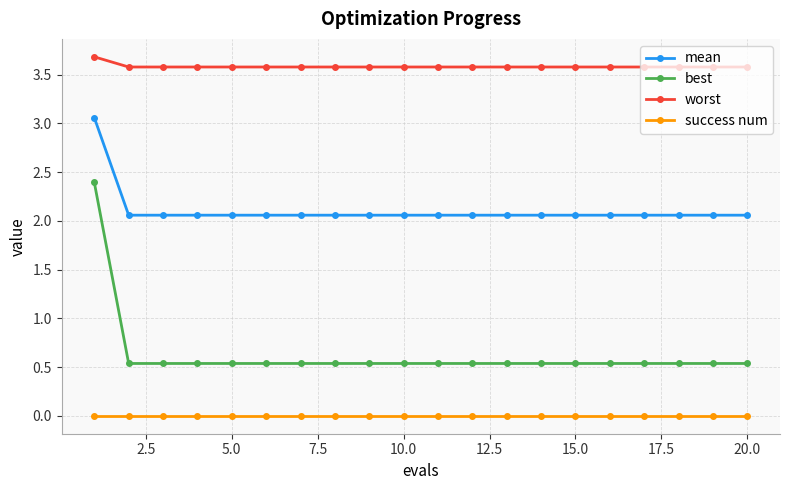

True or false: worst and best intersect in this chart.

False